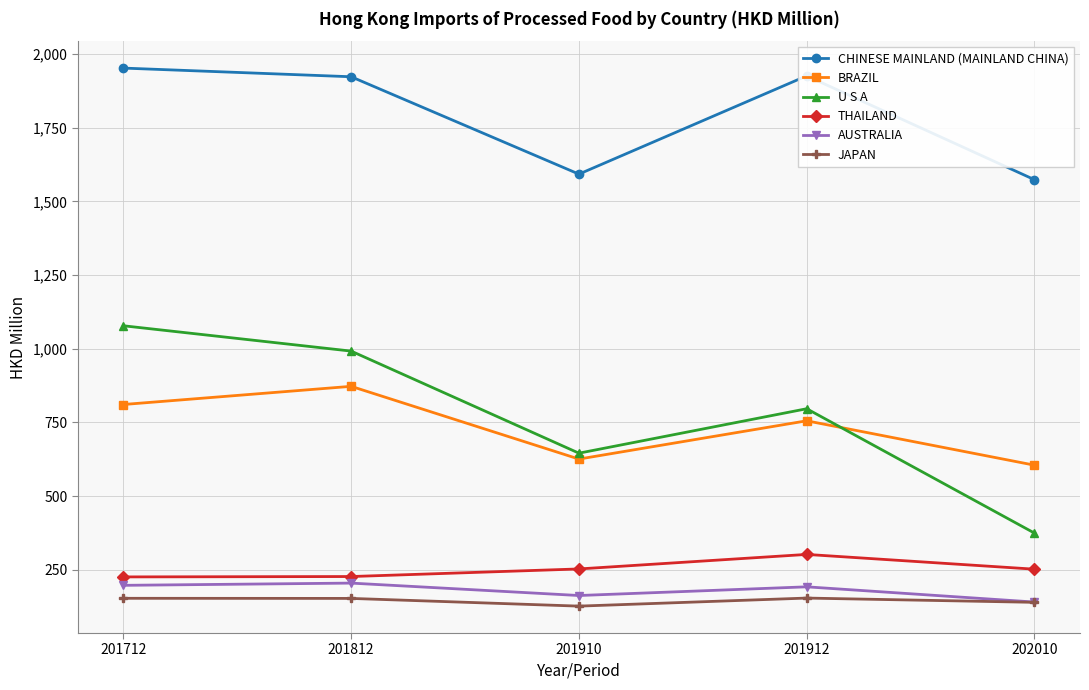

Rank the series by their maximum value, from highest to lowest.

CHINESE MAINLAND (MAINLAND CHINA), U S A, BRAZIL, THAILAND, AUSTRALIA, JAPAN